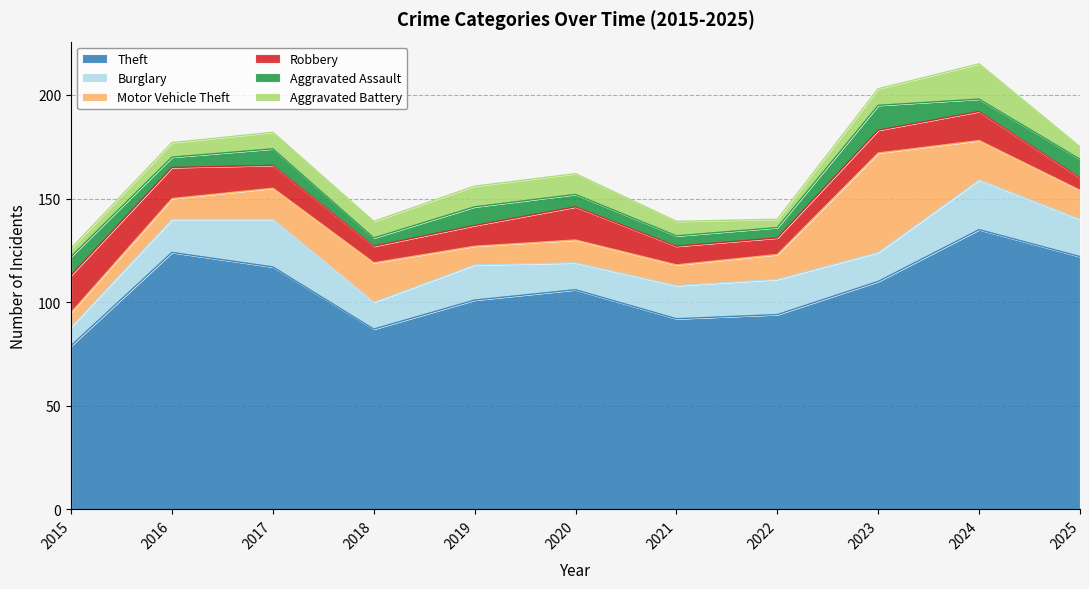

What is the maximum value shown in the chart?

135